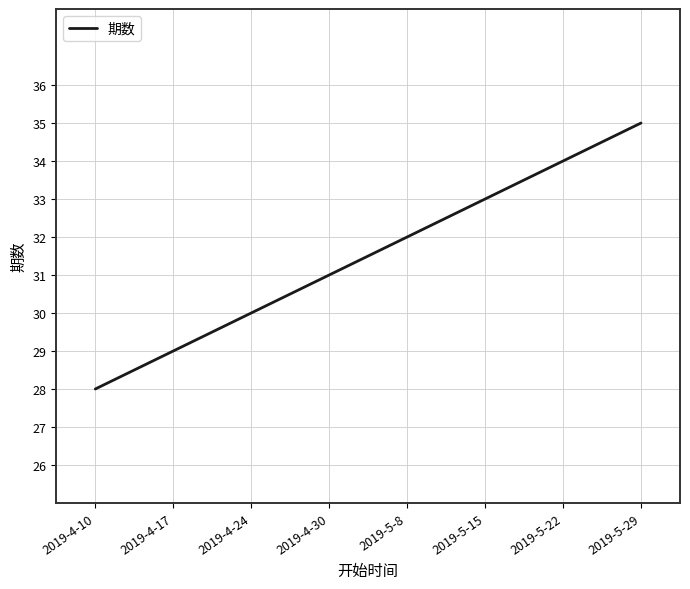

Reading left to right, what are all the values shown in this chart?

2019-4-10=28	2019-4-17=29	2019-4-24=30	2019-4-30=31	2019-5-8=32	2019-5-15=33	2019-5-22=34	2019-5-29=35